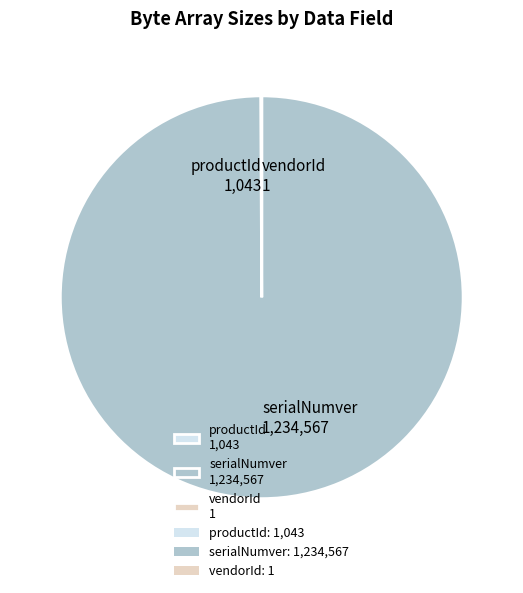

Is there a majority slice in this chart?

Yes